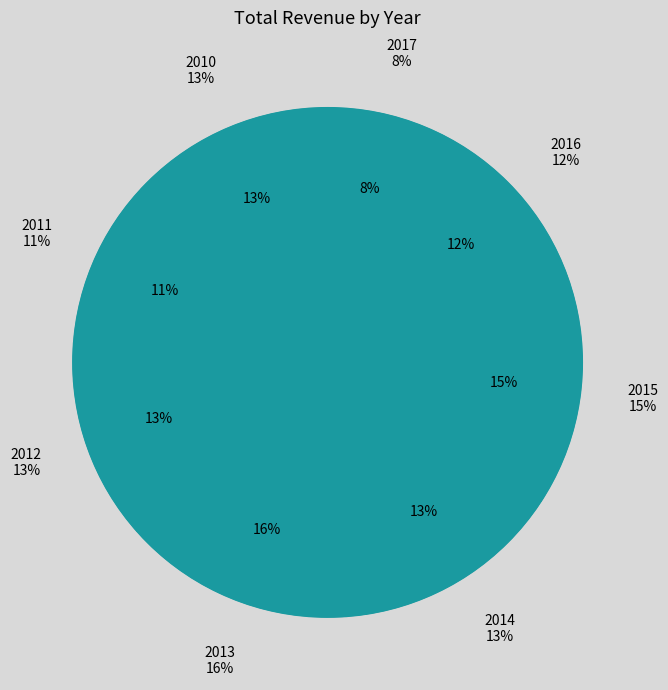

To the nearest percent, what is the average slice percentage?

12%